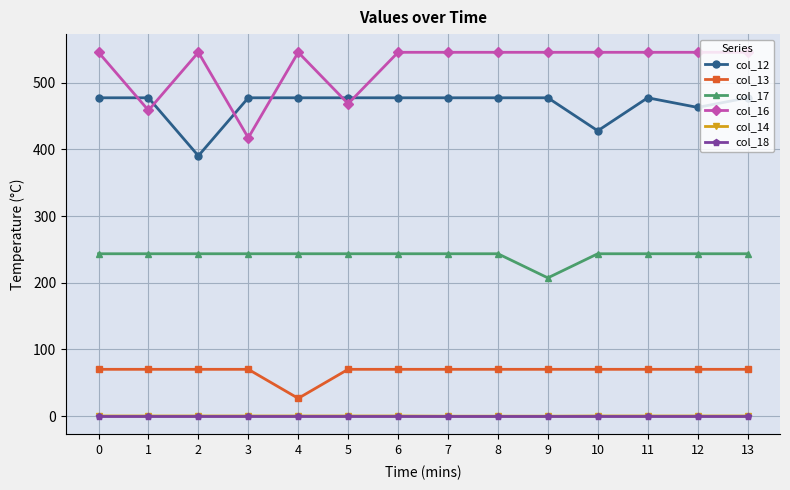

Which series changed the most between 8 and 12?

col_12